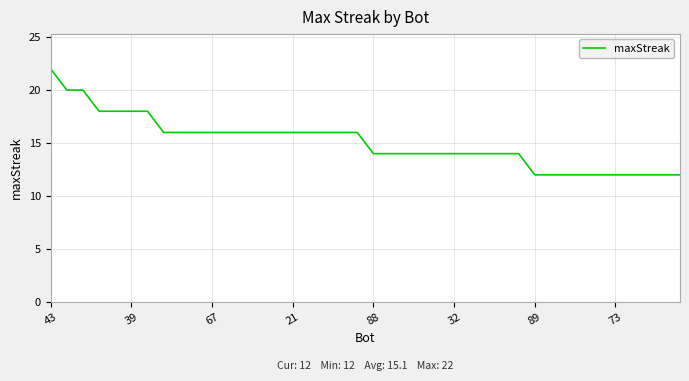

What is the sum of all values?

602